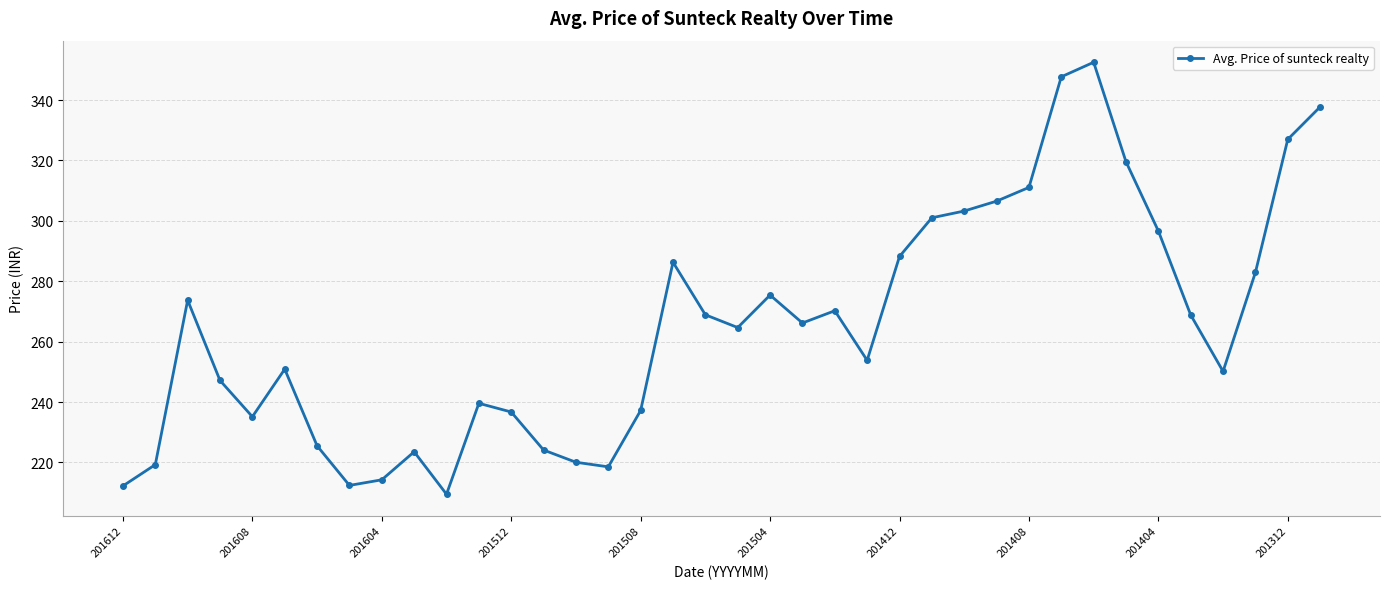

What is the minimum value shown in the chart?

209.5